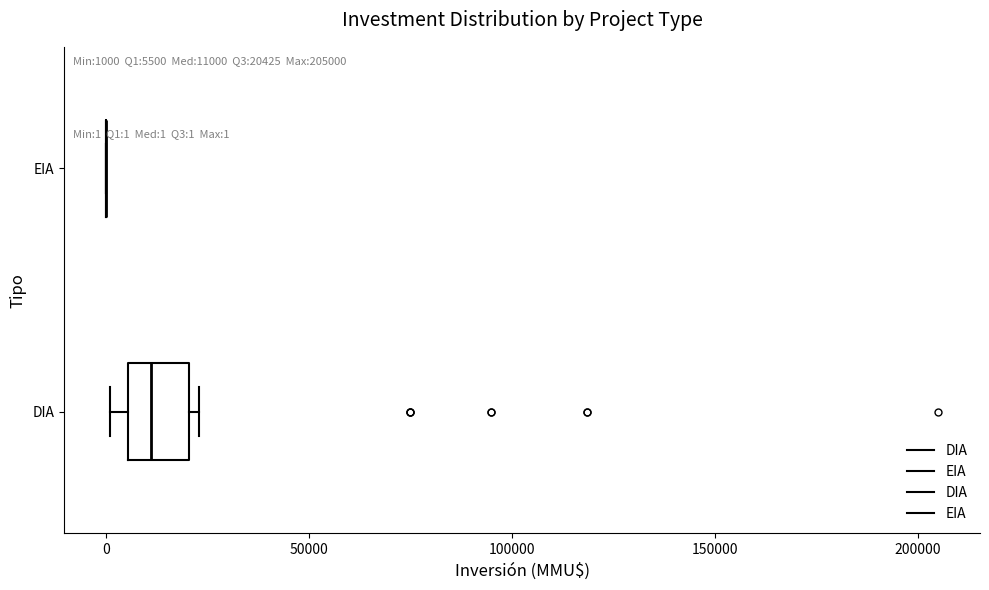

Which box is the widest, from its left edge to its right edge?

DIA